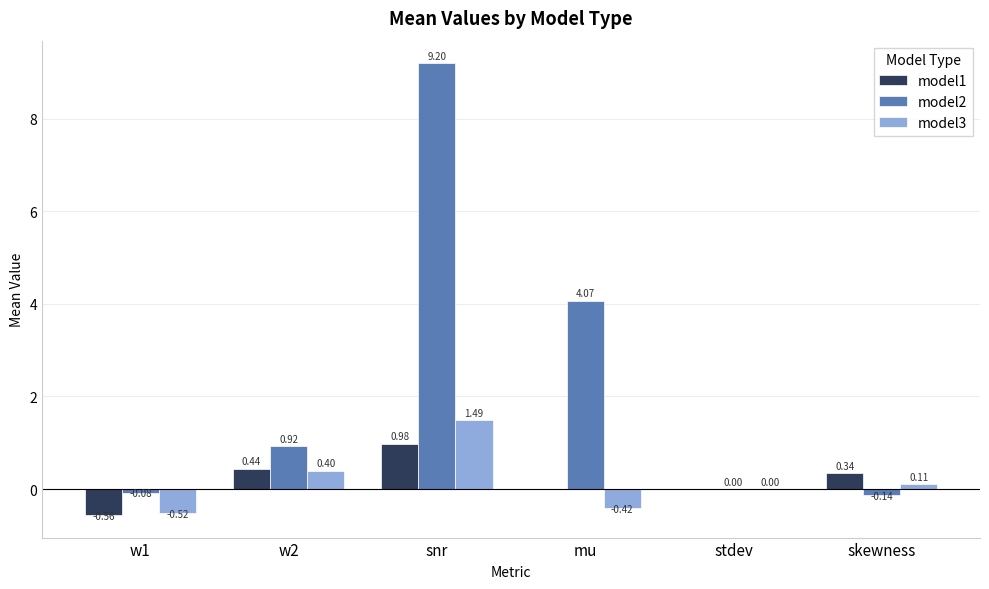

What is the spread (max minus min) of values at skewness?

0.5